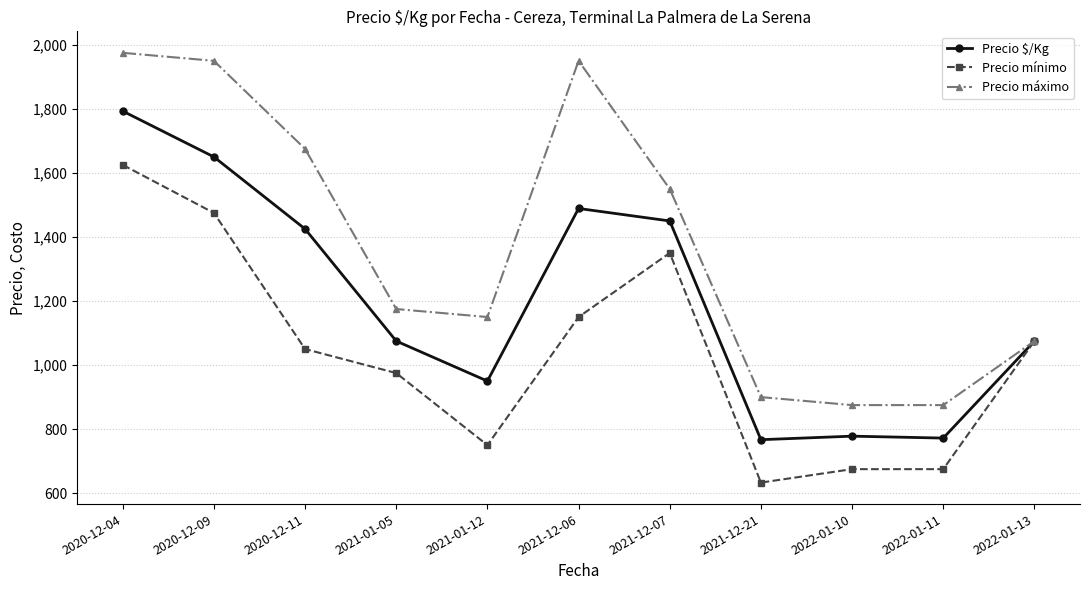

What is the maximum value for Precio máximo?

1975